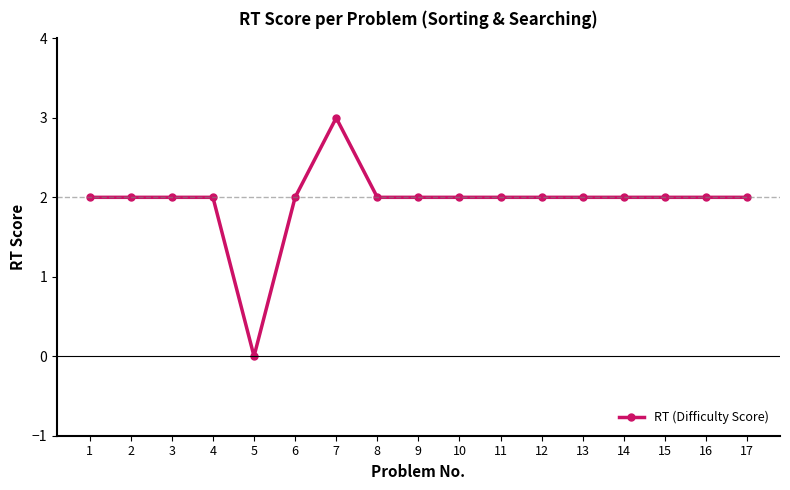

What is the value of the 8th point from the left?

2